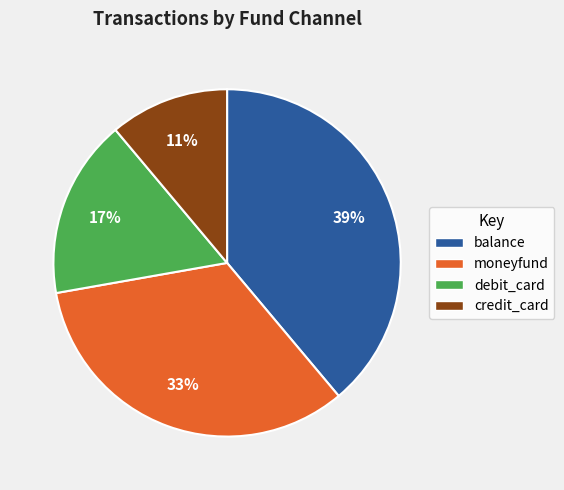

To the nearest percent, what is the difference between the moneyfund and balance slice percentages?

6%